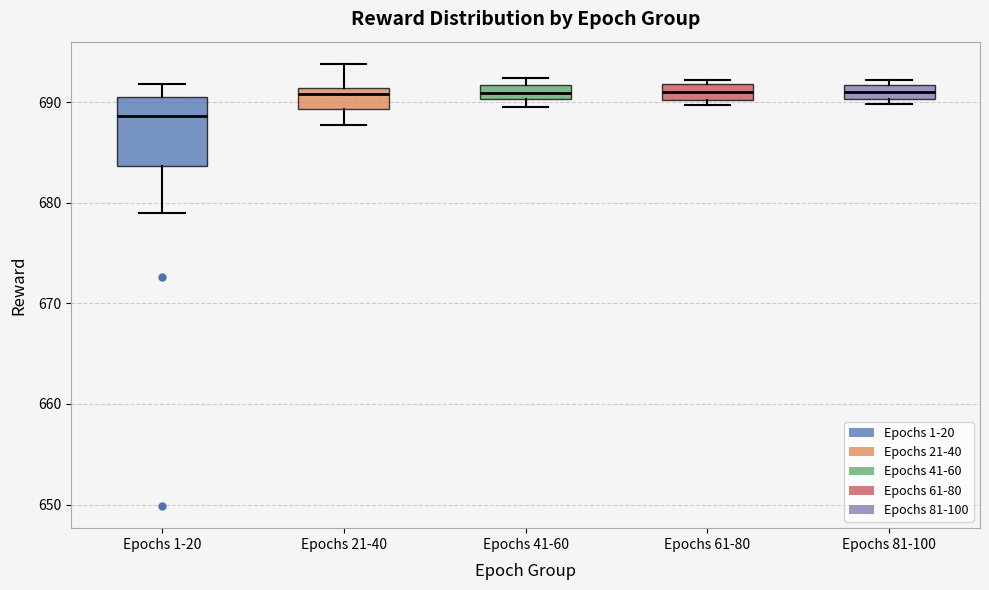

Which box has the lowest median line?

Epochs 1-20